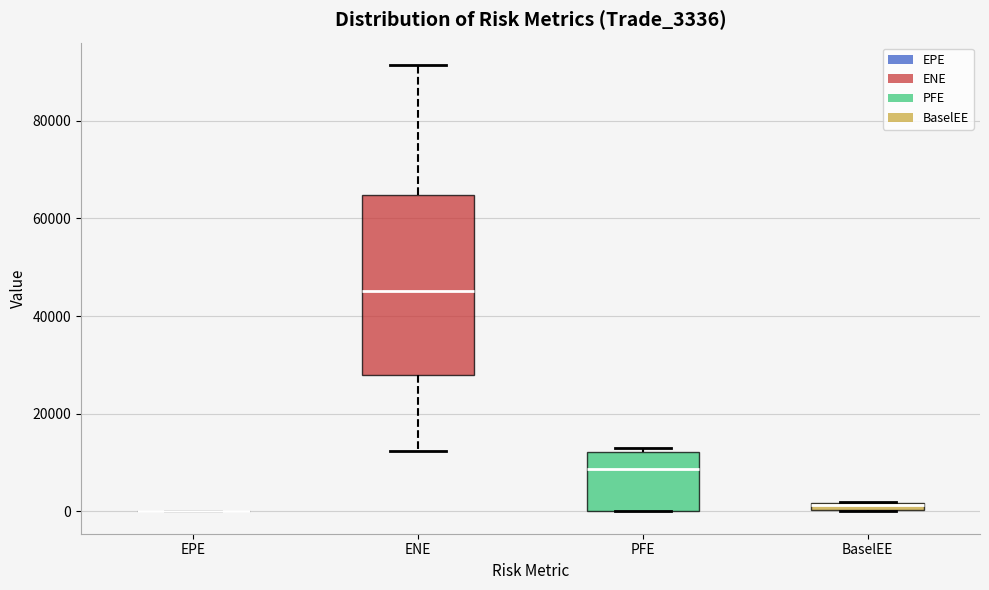

Which box is the tallest, from its lower edge to its upper edge?

ENE